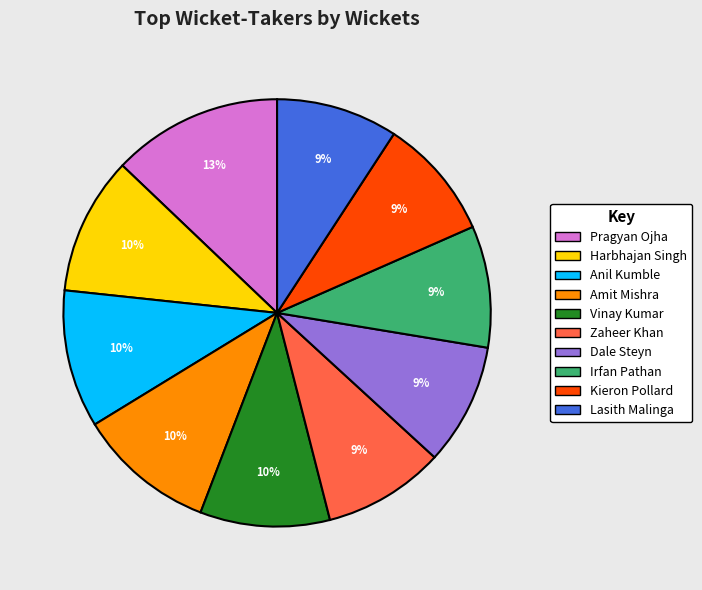

How many slices are in this pie chart?

10